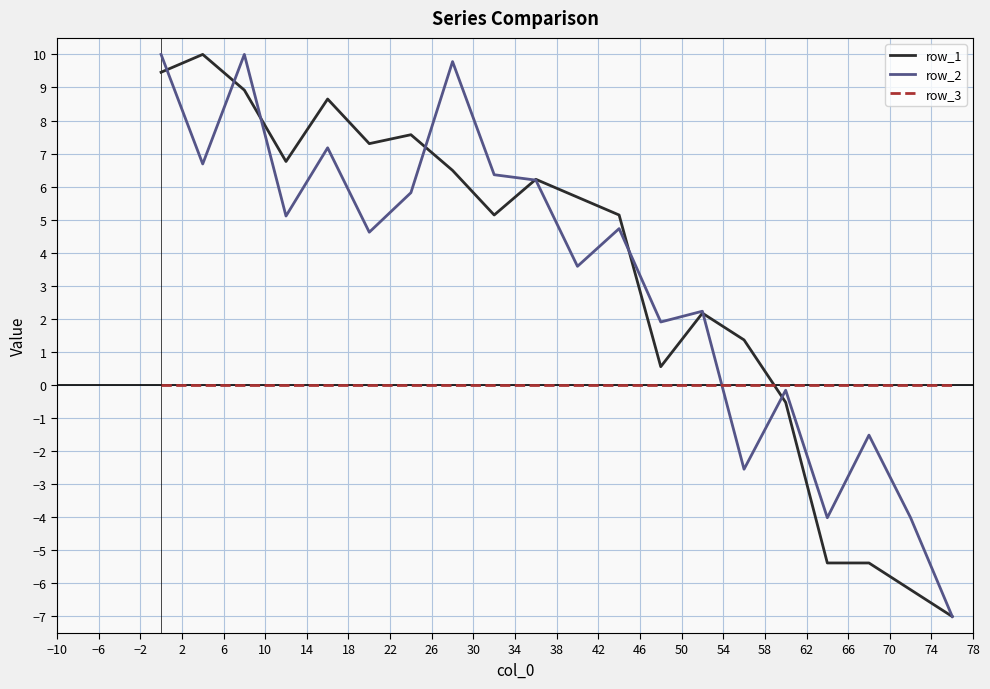

What is the minimum value shown in the chart?

-7.0